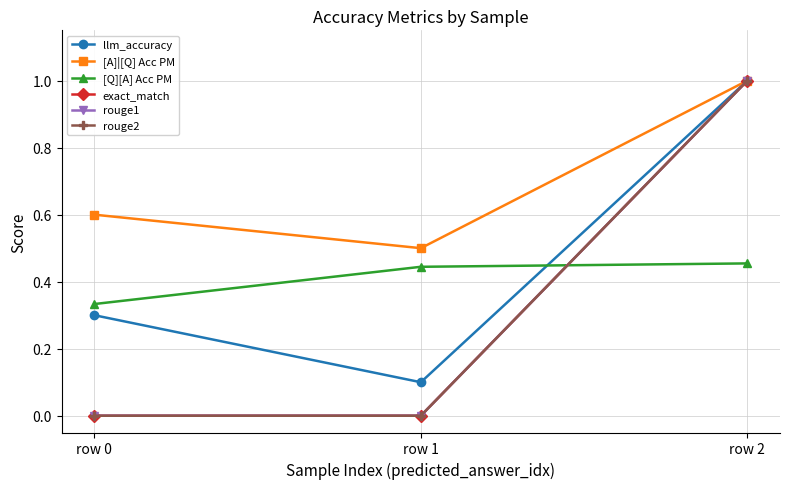

How many lines are shown in the chart?

6